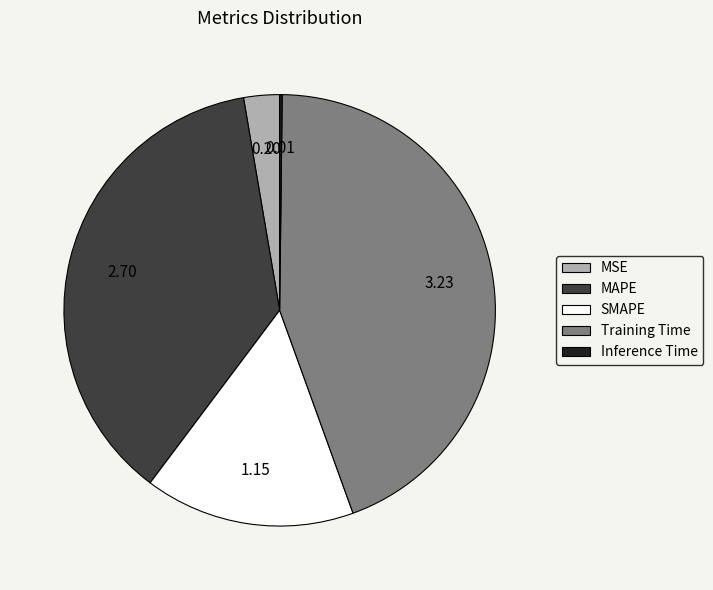

Which has a higher value, Training Time or SMAPE?

Training Time